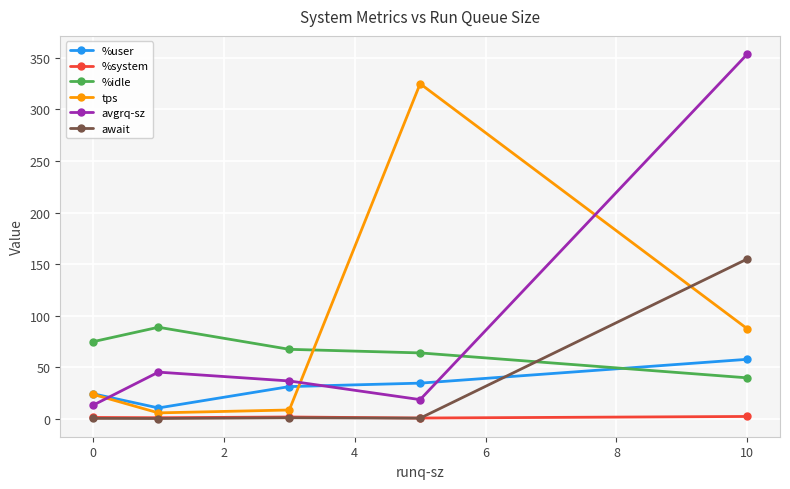

How many categories are shown in the chart?

5